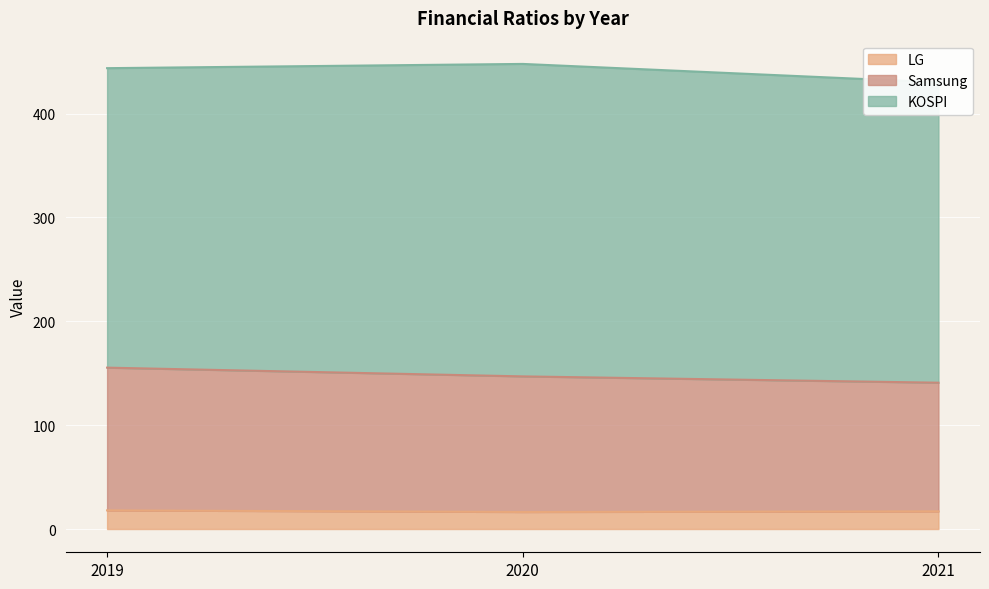

The value of Samsung at 2021 is 200.1. True or false?

False